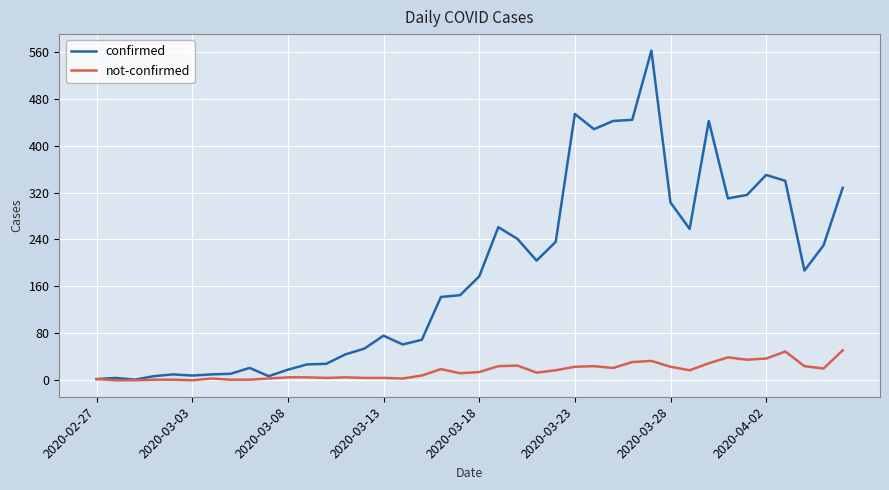

Which series has the widest spread of values?

confirmed